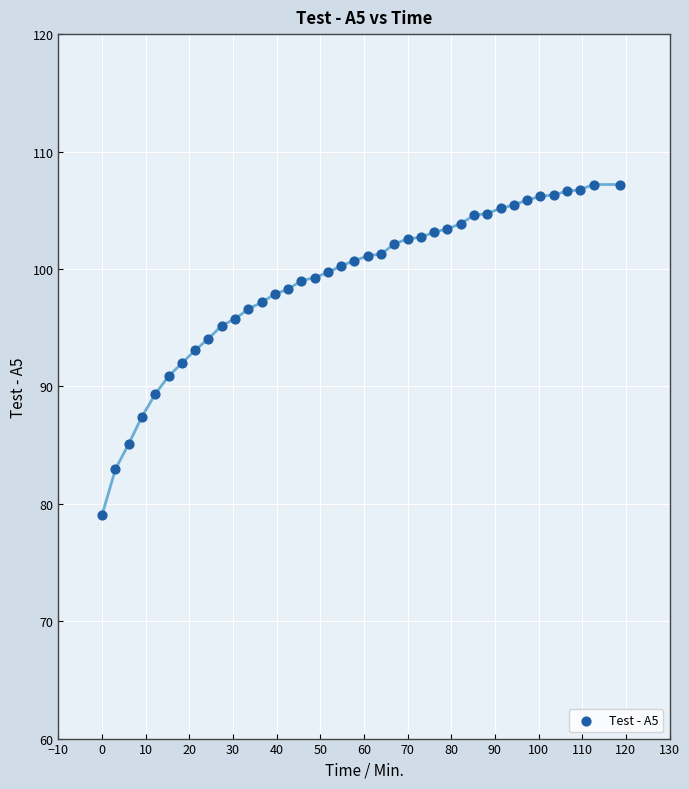

What is the range of X values (max minus min)?

118.7